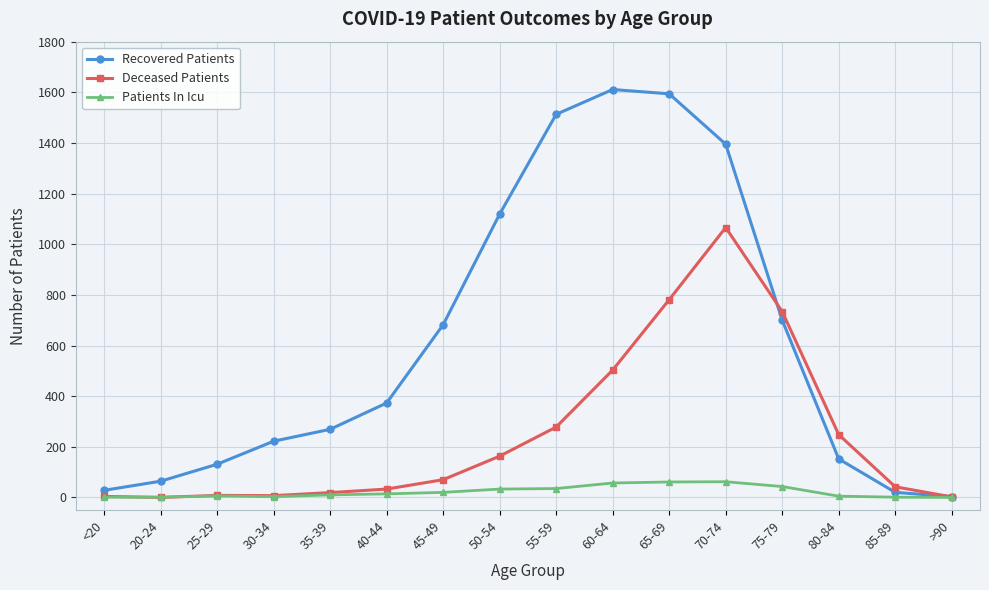

Is this an area chart (filled region under the line)?

No